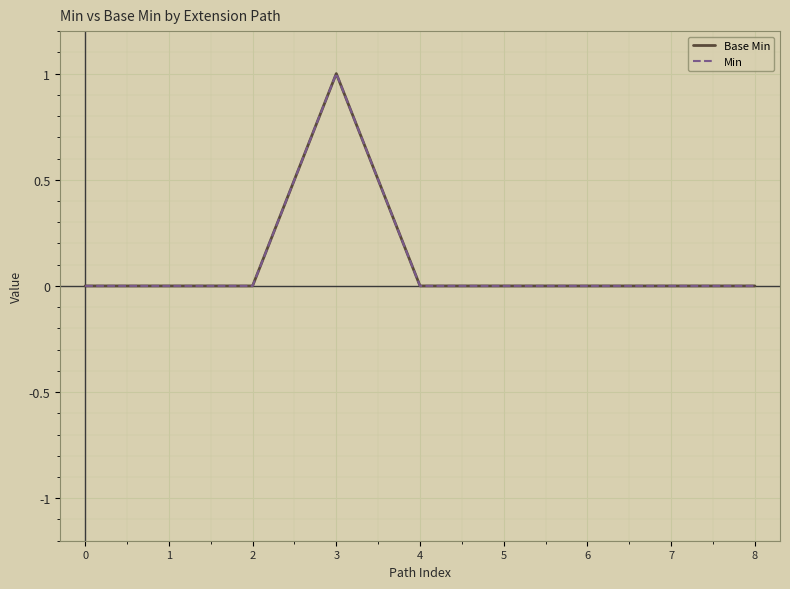

Does the chart have visible grid lines?

Yes